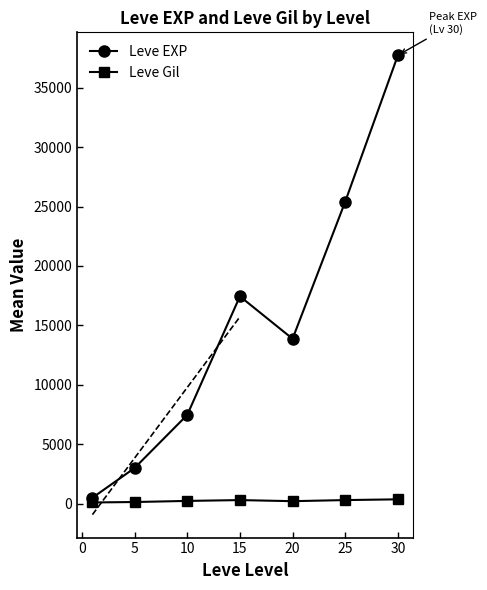

At which category does Leve EXP reach its first local valley?

20